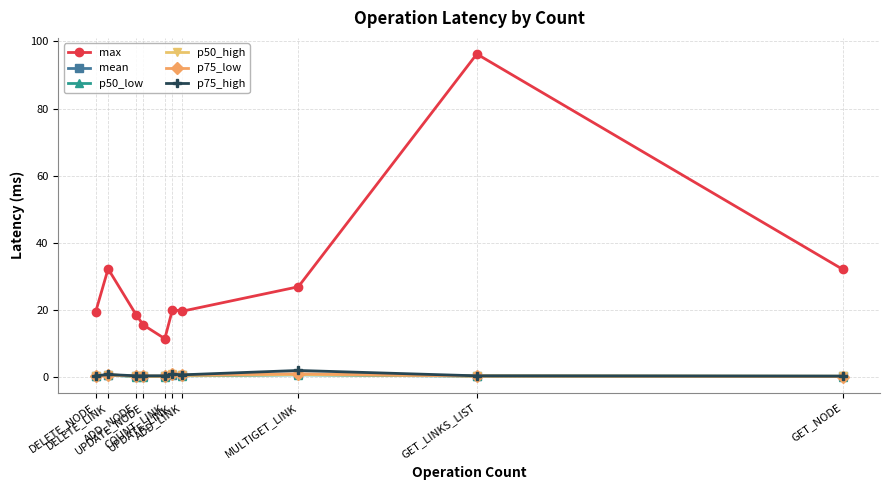

What is the label of the 2nd point from the left?

DELETE_LINK